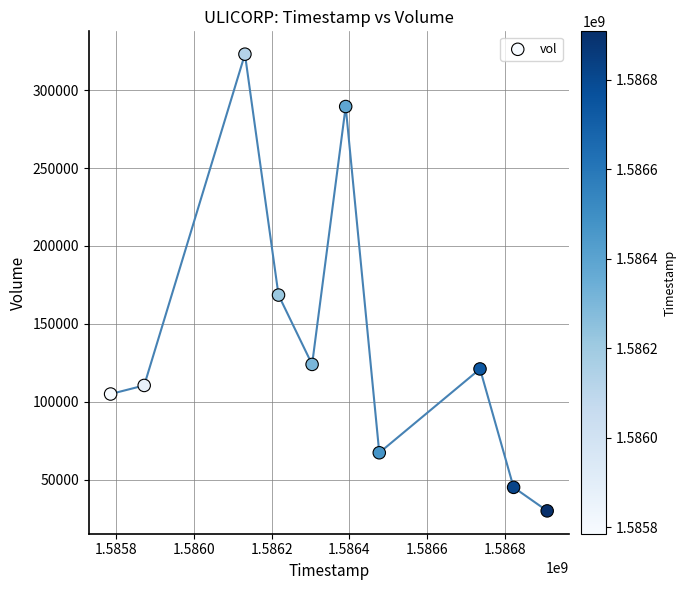

What is the range of X values (max minus min)?

1123200